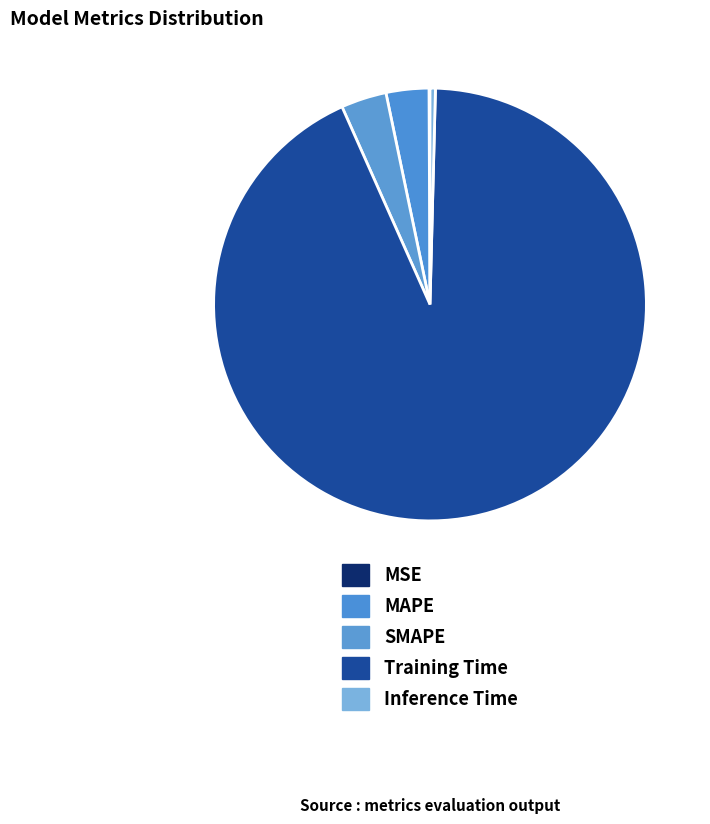

To the nearest percent, what is the average slice percentage?

20%